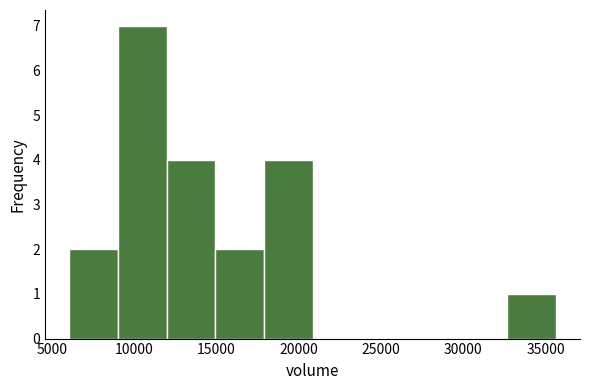

How tall is the bar that spans 15000 to 18000 on the x-axis? Neither the bar edges nor the heights are printed on the chart, so give them approximately, as read against the axes.

2